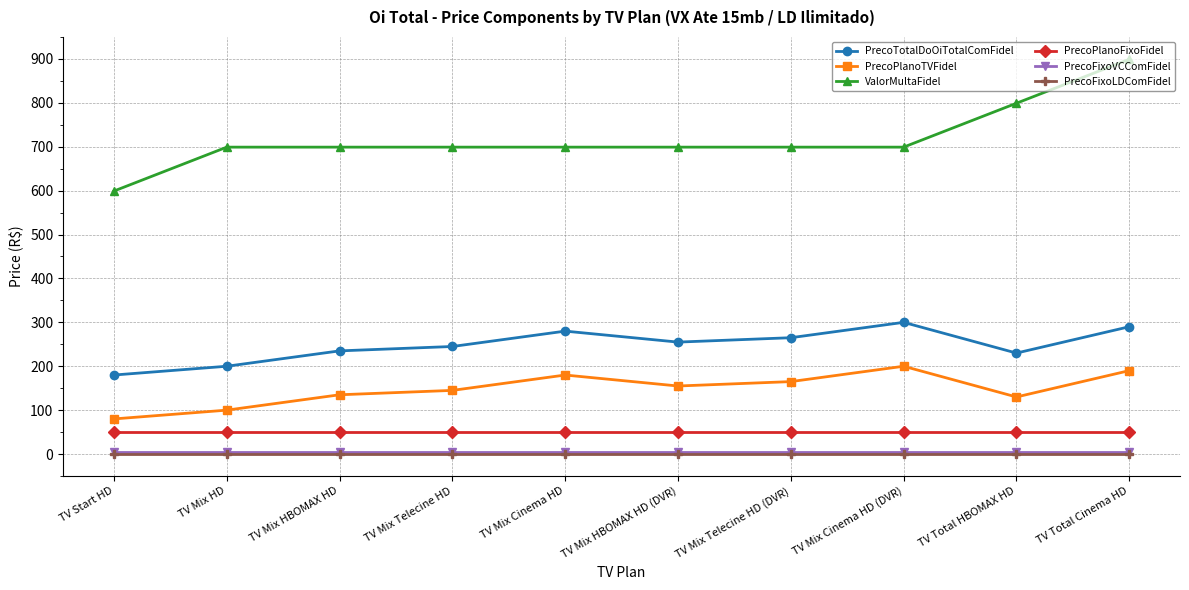

The value of PrecoFixoVCComFidel at TV Mix Cinema HD is 5.0. True or false?

True